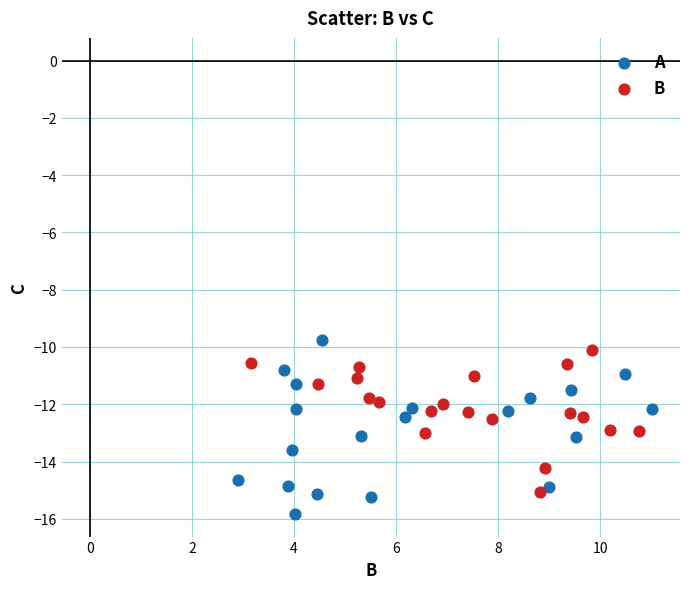

Which series has the largest Y range (max minus min)?

A